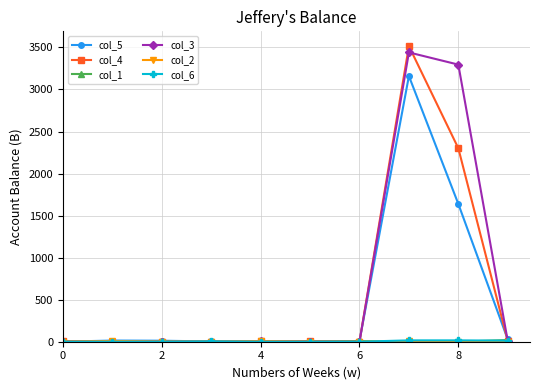

What is the maximum value shown in the chart?

3516